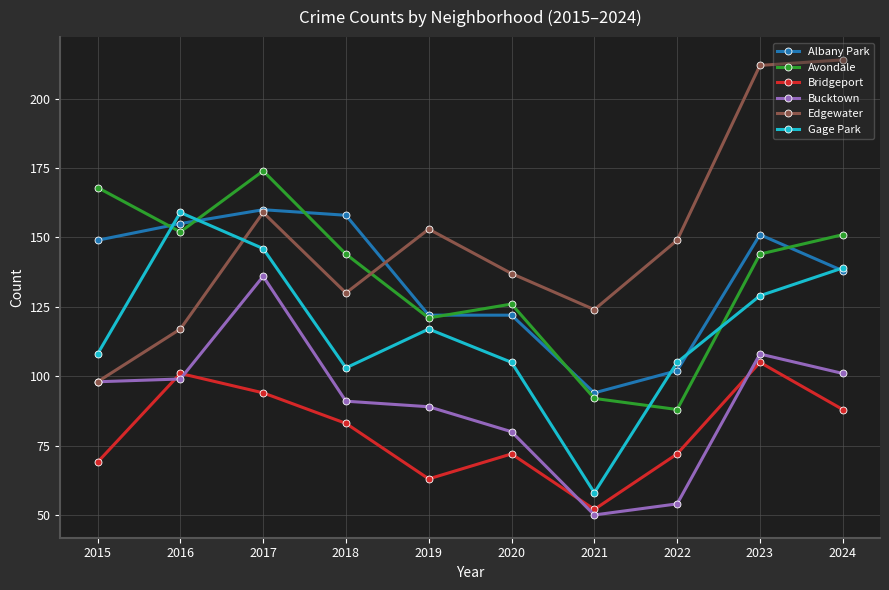

Reading right to left, extract all data points from this chart.

Albany Park: 138	151	102	94	122	122	158	160	155	149
Avondale: 151	144	88	92	126	121	144	174	152	168
Bridgeport: 88	105	72	52	72	63	83	94	101	69
Bucktown: 101	108	54	50	80	89	91	136	99	98
Edgewater: 214	212	149	124	137	153	130	159	117	98
Gage Park: 139	129	105	58	105	117	103	146	159	108